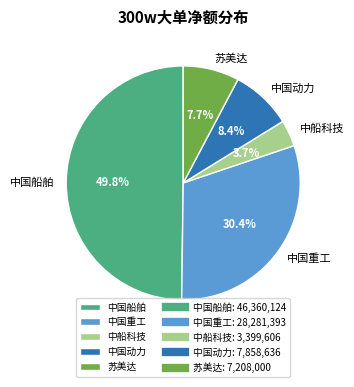

What is the smallest slice in the pie chart?

中船科技